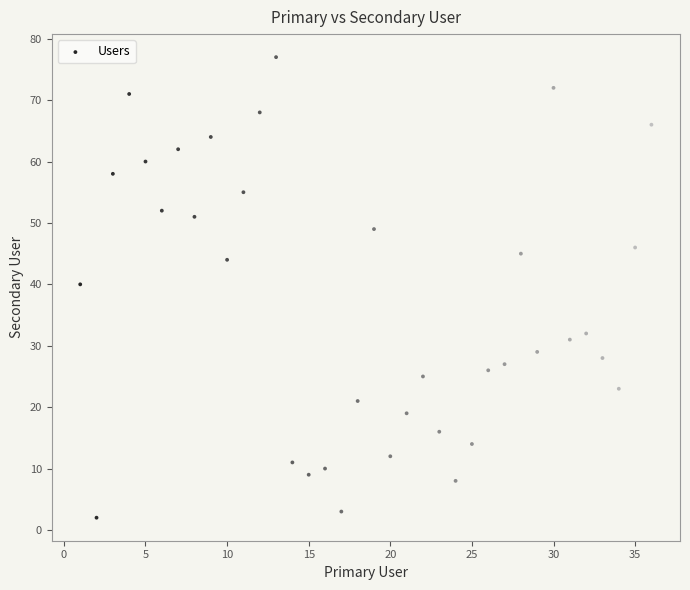

What Y value in the scatter plot is closest to 39?

40